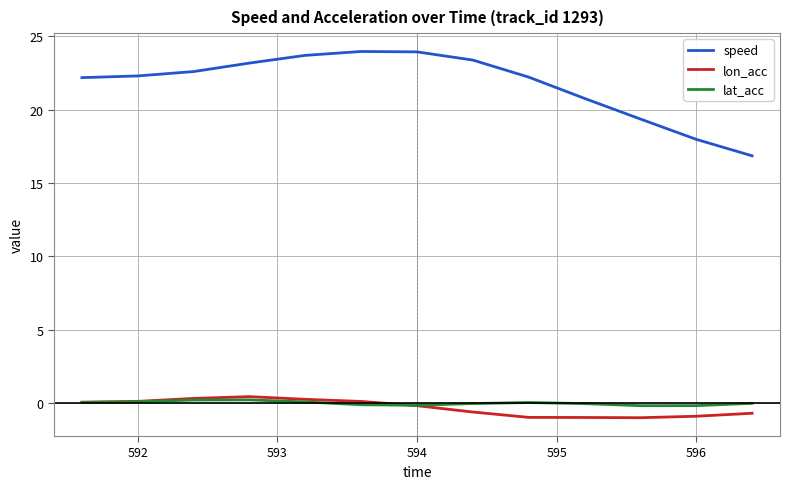

True or false: speed and lon_acc intersect in this chart.

False